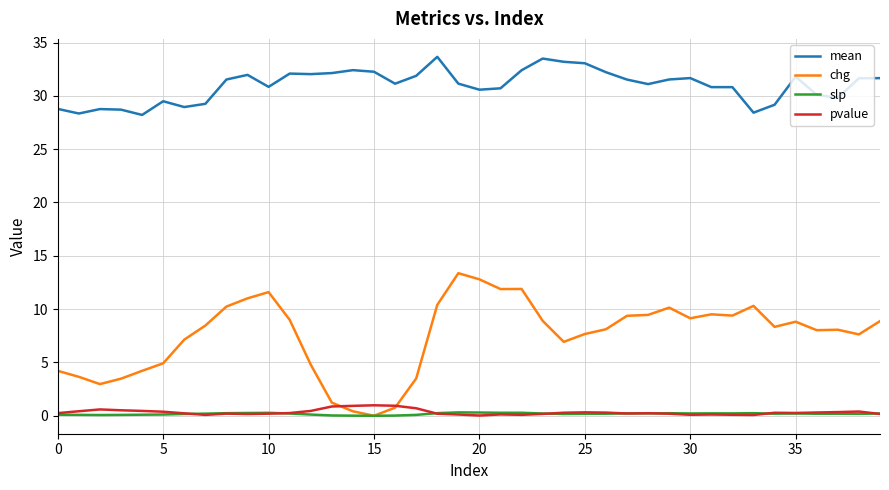

Which series has the largest total across all categories?

mean